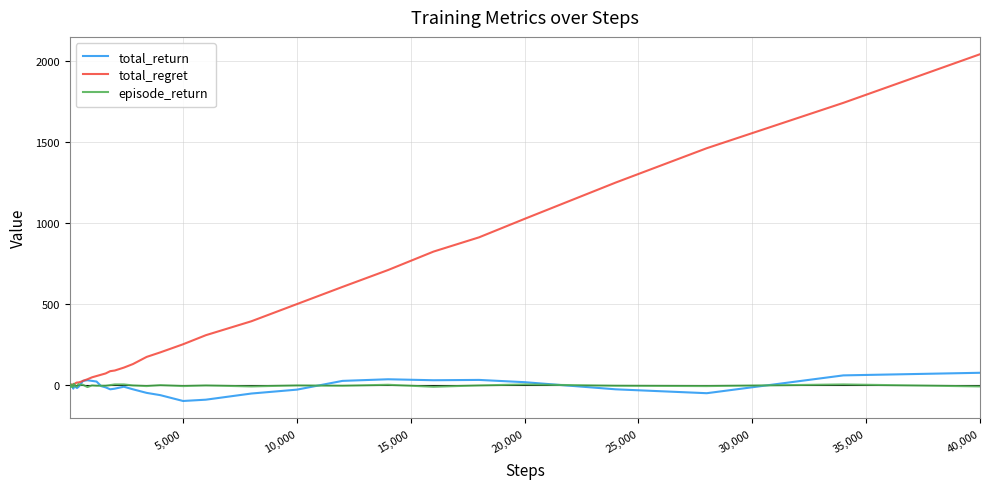

What is the minimum value for total_return?

-96